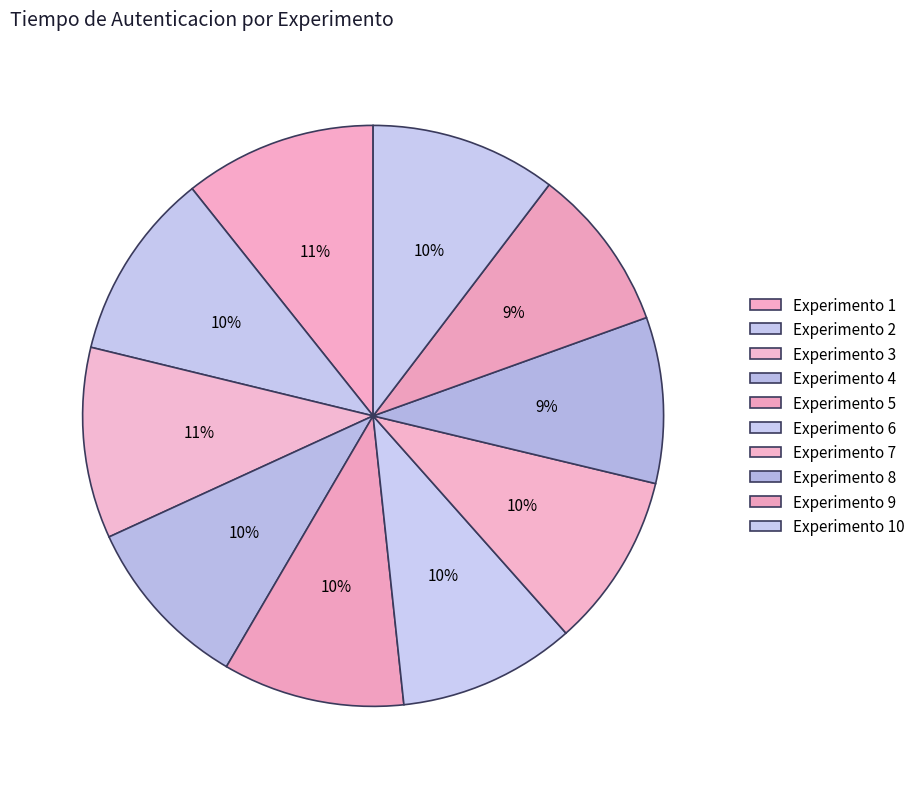

What is the largest slice in the pie chart?

1